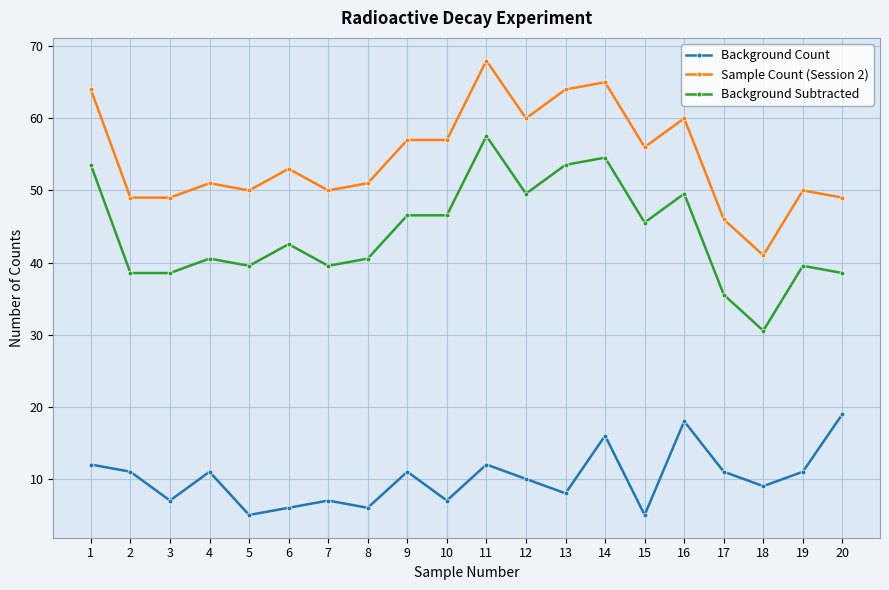

How many data points in Sample Count (Session 2) are less than 53?

10